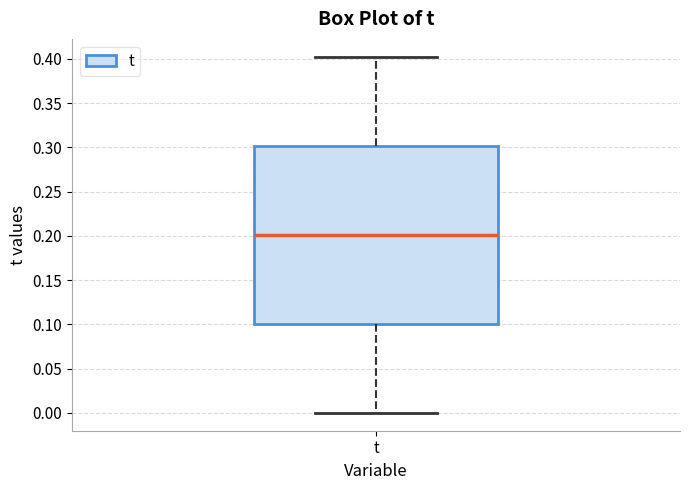

Where does the median line of the box for t sit on the y-axis? The values are not printed on the chart, so give them approximately, as read against the axis.

0.2